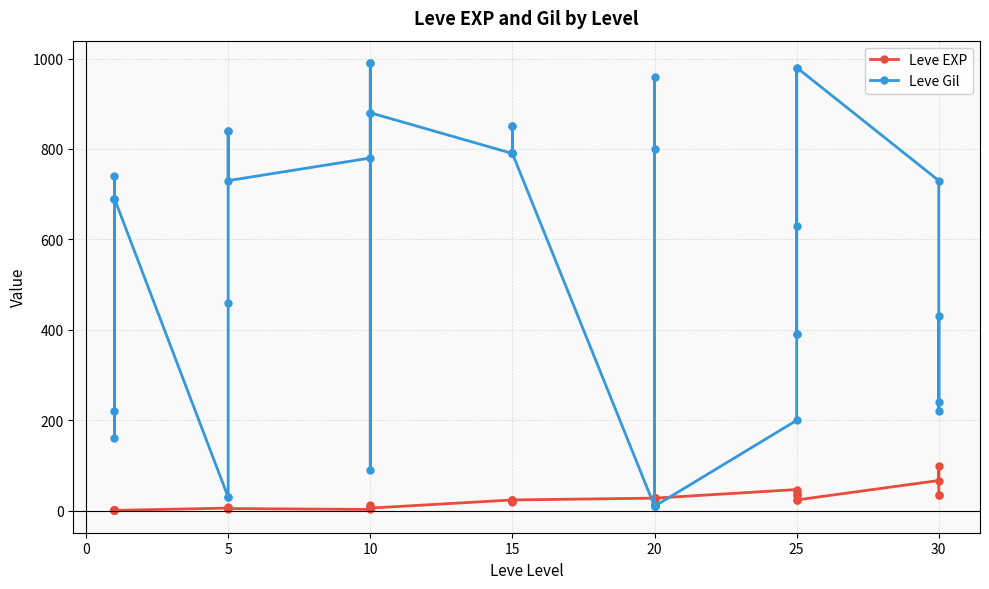

Rank the series at 5 from lowest to highest value.

Leve EXP, Leve Gil